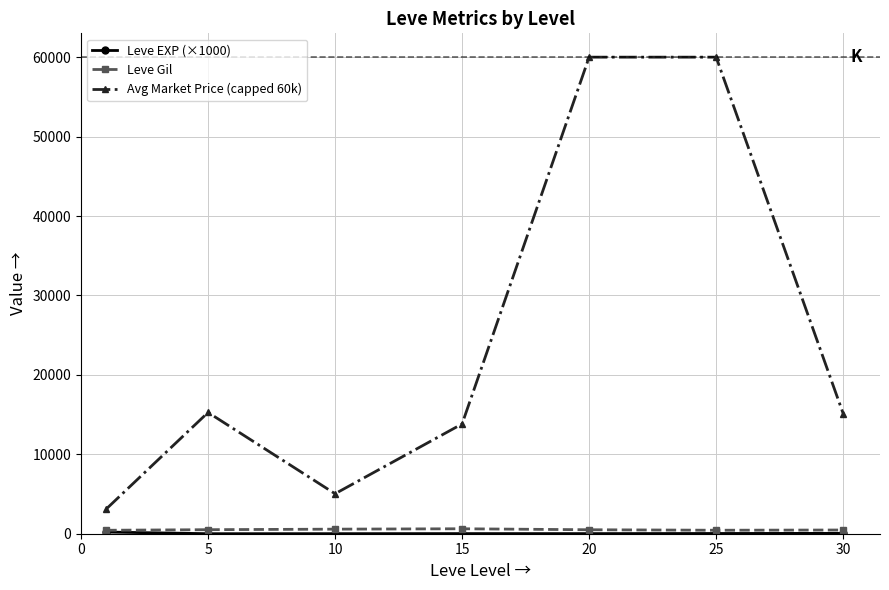

What is the value of the Avg Market Price (capped 60k) point at the 5th from the left?

60000.0